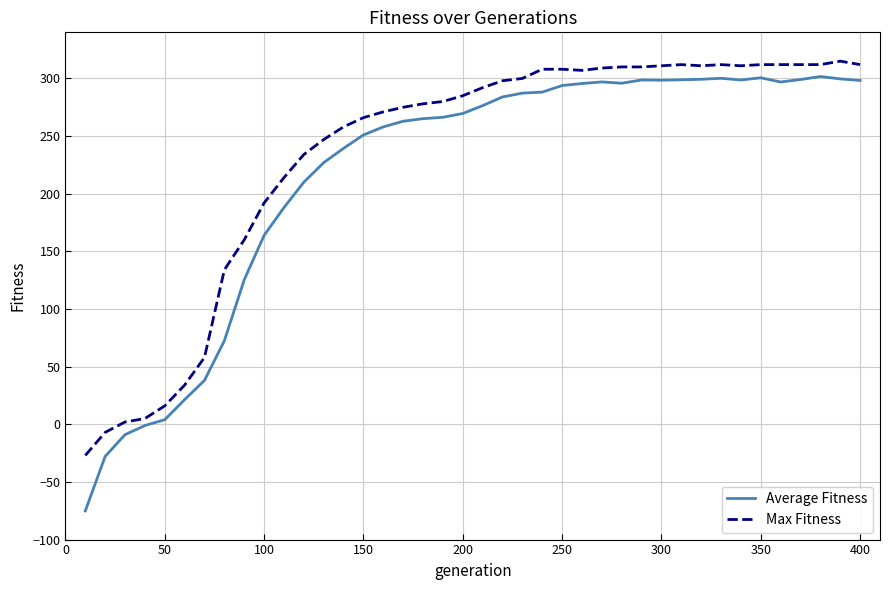

What is the difference between the maximum and second lowest values in the Max Fitness series?

322.0